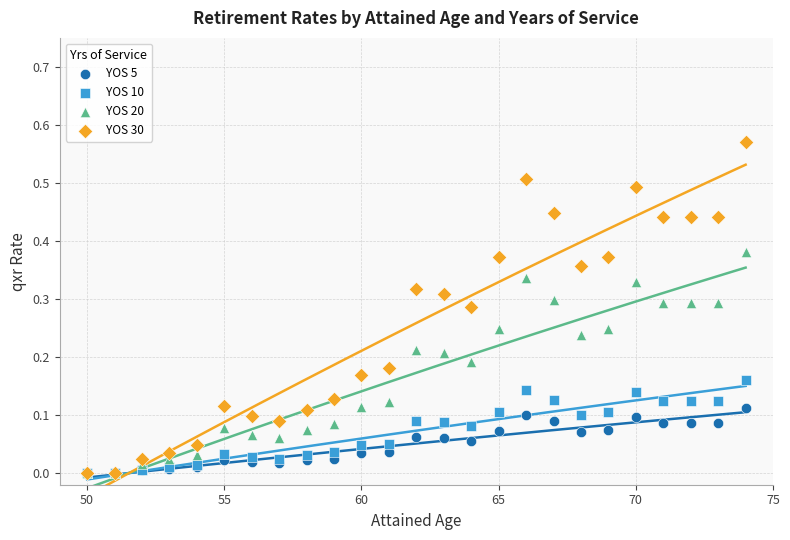

Which series has the widest spread of Y values?

YOS 30